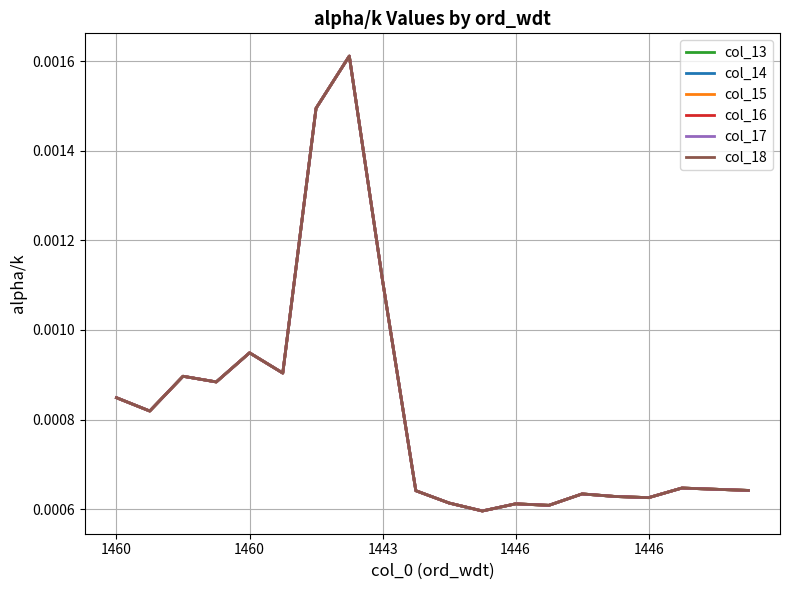

At which category is the sum across all series the highest?

7